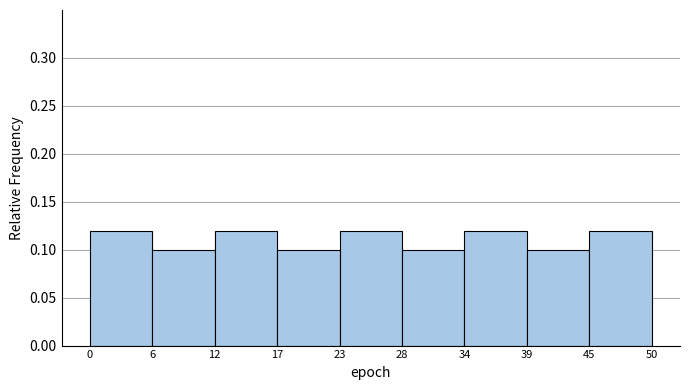

What is the height of the bar covering 28 to 34 on the x-axis? The values are not printed on the chart, so give them approximately, as read against the axis.

0.10